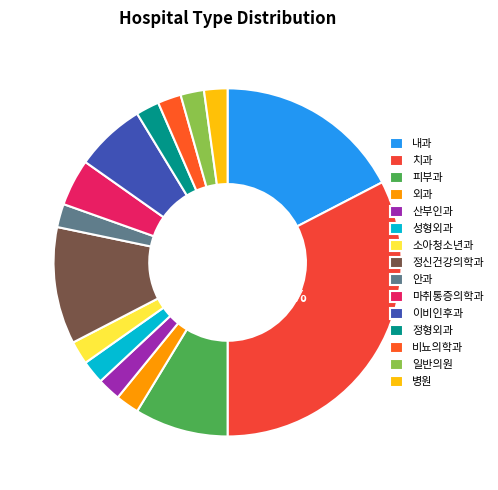

How many slices are in this pie chart?

15